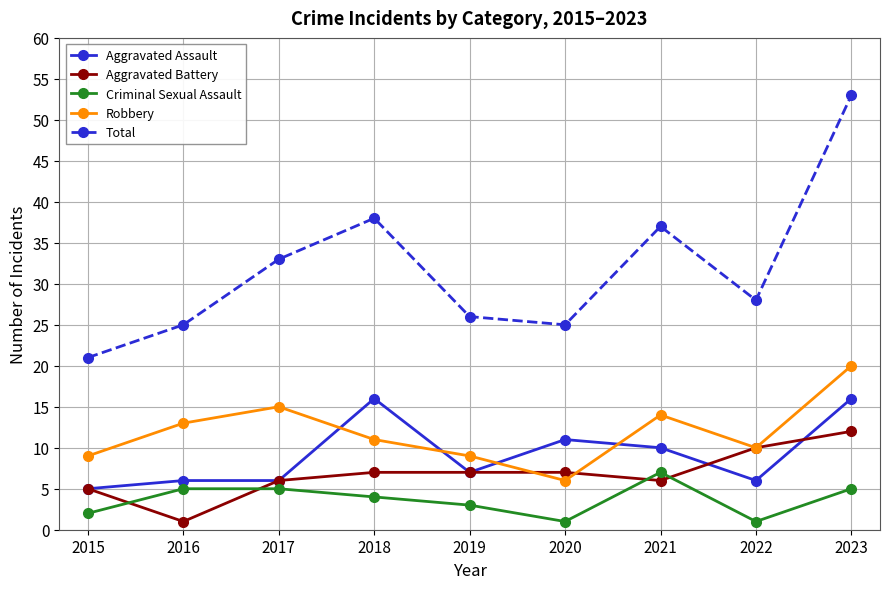

Count the number of data series in this chart.

5